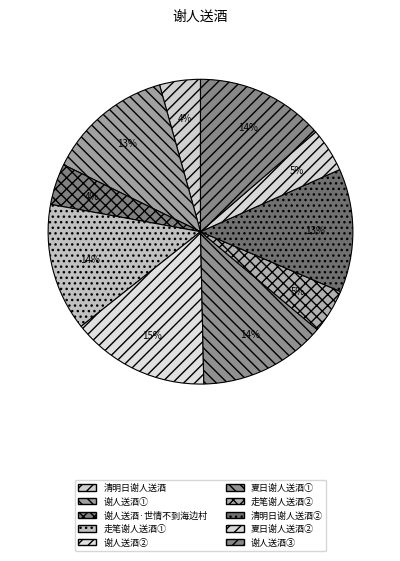

How many segments does this pie chart have?

10